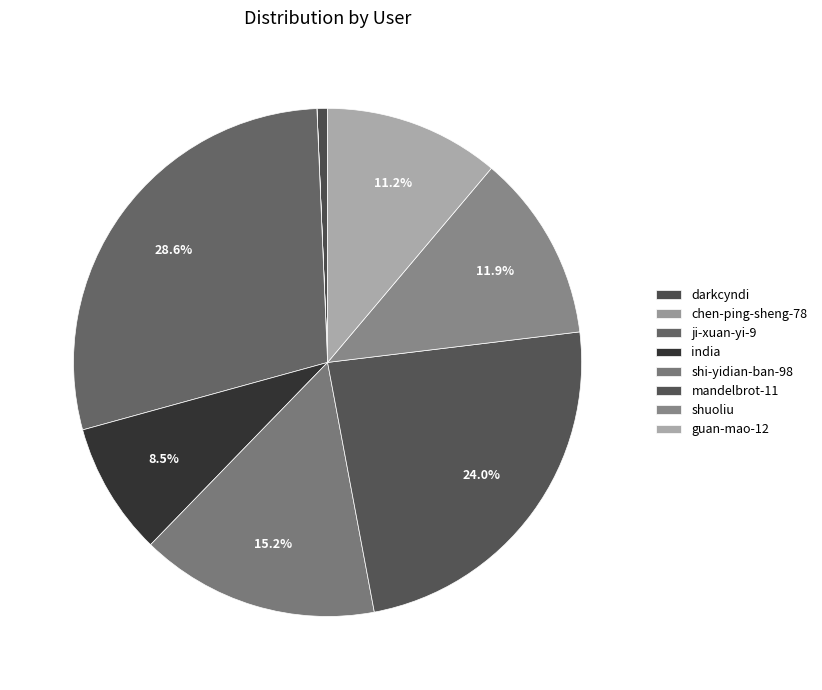

To the nearest percent, what is the difference between the shi-yidian-ban-98 and guan-mao-12 slice percentages?

4%